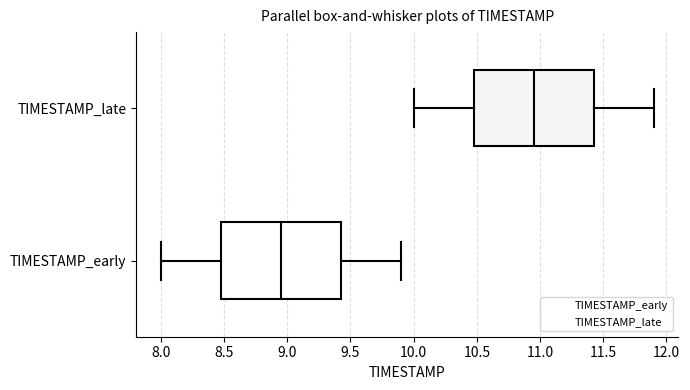

Where does the right whisker of the box for TIMESTAMP_late end on the x-axis? The values are not printed on the chart, so give them approximately, as read against the axis.

11.90